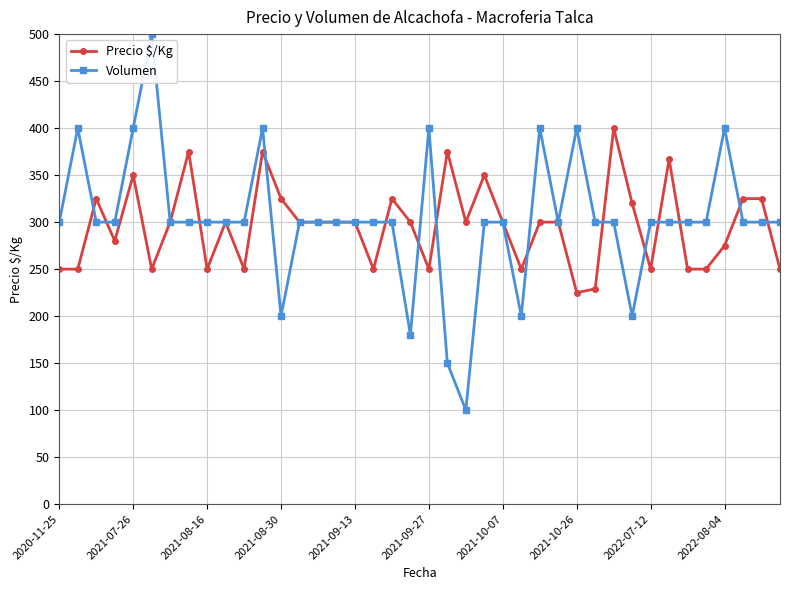

What is the value of the Precio $/Kg point at the 2nd from the left?

250